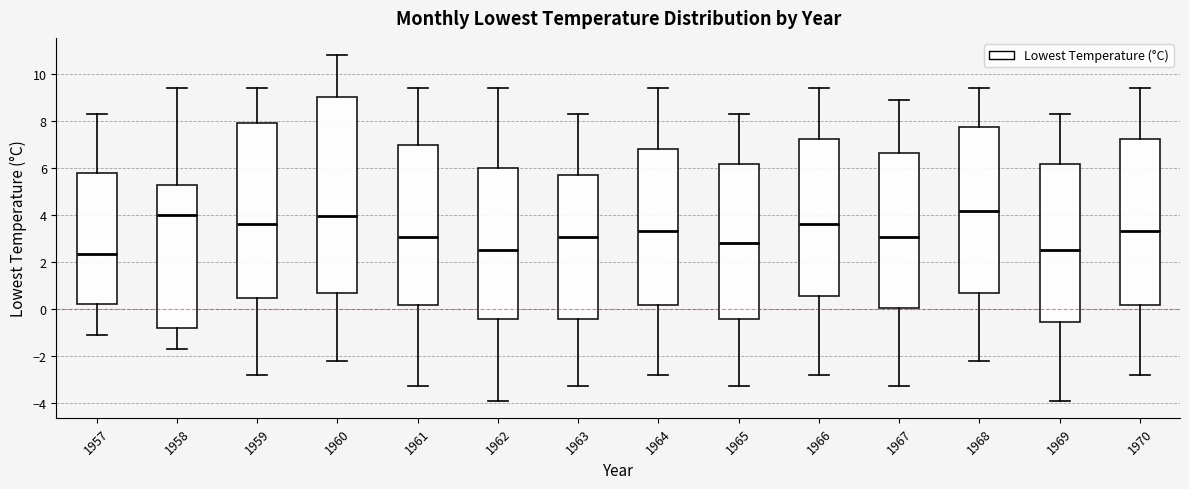

Reading left to right, read every box against the y-axis: the position of its median line, the range the box covers, and the ends of its whiskers. The values are not printed on the chart, so give them approximately, as read against the axis.

1957: median 2.4, box 0.2 to 5.8, whiskers -1.0 to 8.4
1958: median 4.0, box -0.8 to 5.2, whiskers -1.6 to 9.4
1959: median 3.6, box 0.4 to 8.0, whiskers -2.8 to 9.4
1960: median 4.0, box 0.6 to 9.0, whiskers -2.2 to 10.8
1961: median 3.0, box 0.2 to 7.0, whiskers -3.2 to 9.4
1962: median 2.6, box -0.4 to 6.0, whiskers -3.8 to 9.4
1963: median 3.0, box -0.4 to 5.8, whiskers -3.2 to 8.4
1964: median 3.4, box 0.2 to 6.8, whiskers -2.8 to 9.4
1965: median 2.8, box -0.4 to 6.2, whiskers -3.2 to 8.4
1966: median 3.6, box 0.6 to 7.2, whiskers -2.8 to 9.4
1967: median 3.0, box 0.0 to 6.6, whiskers -3.2 to 9.0
1968: median 4.2, box 0.6 to 7.8, whiskers -2.2 to 9.4
1969: median 2.6, box -0.6 to 6.2, whiskers -3.8 to 8.4
1970: median 3.4, box 0.2 to 7.2, whiskers -2.8 to 9.4